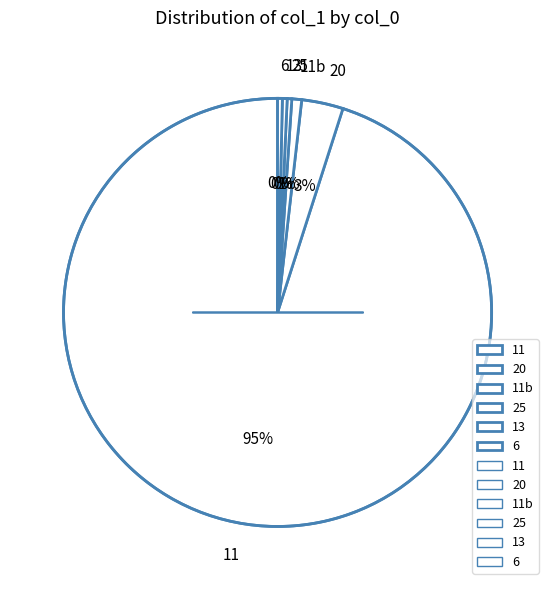

To the nearest percent, what is the average slice percentage?

17%